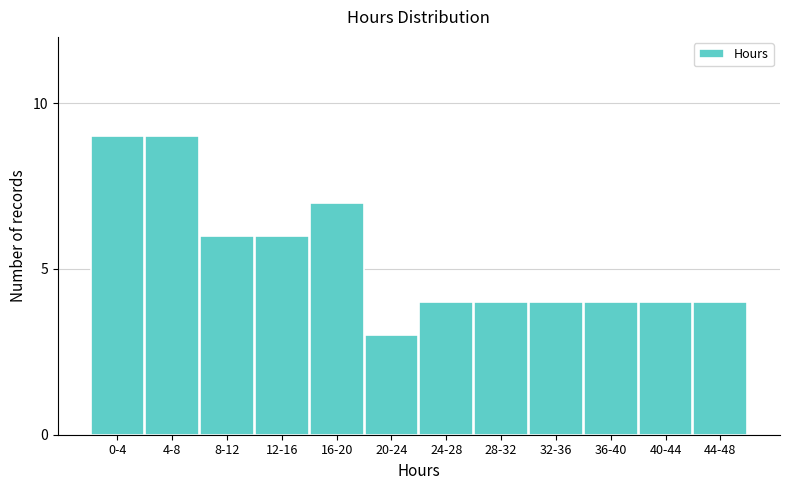

Reading right to left, what are all the values shown in this chart?

4	4	4	4	4	4	3	7	6	6	9	9